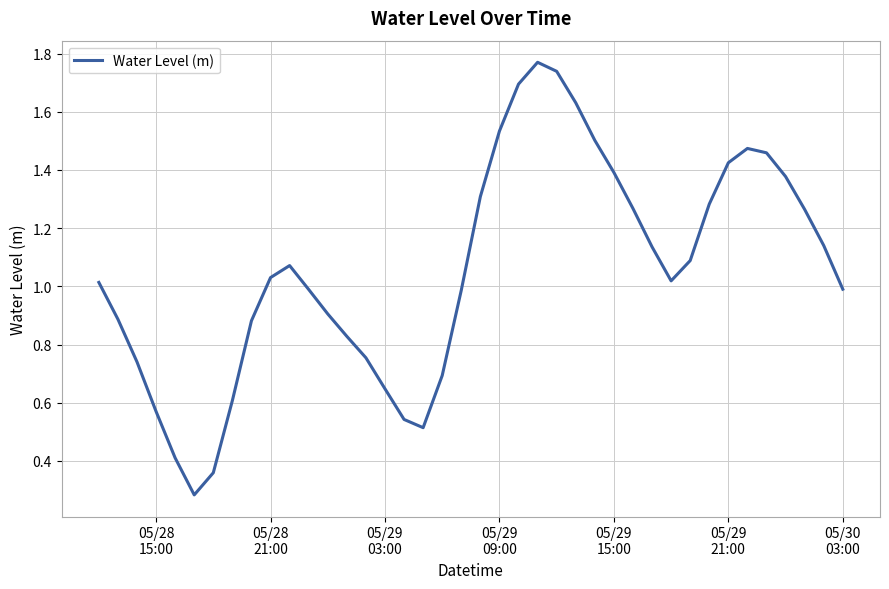

How many lines are shown in the chart?

1